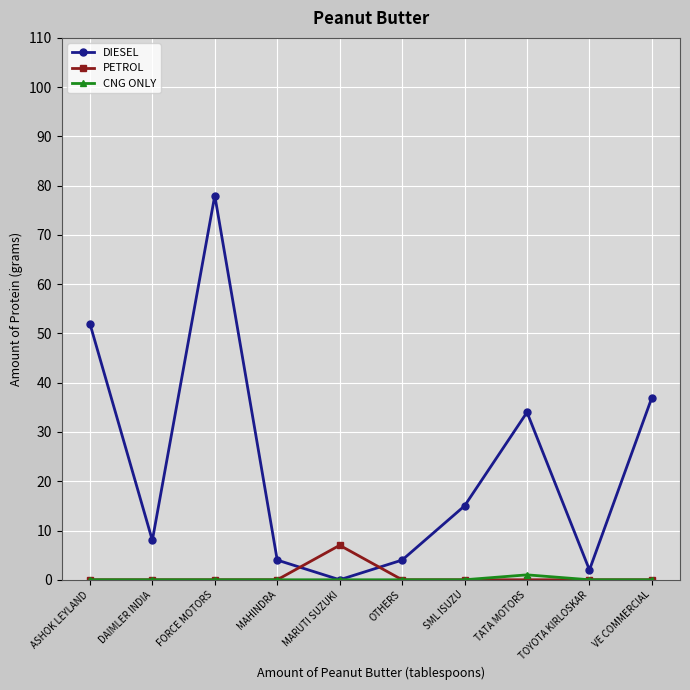

What is the label of the 10th point from the left?

VE COMMERCIAL